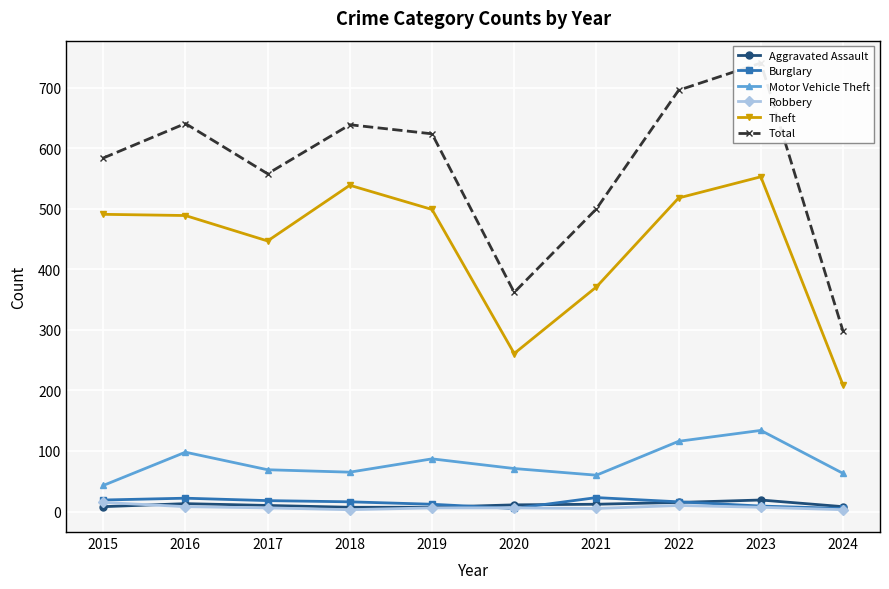

Count the number of categories in the chart.

10